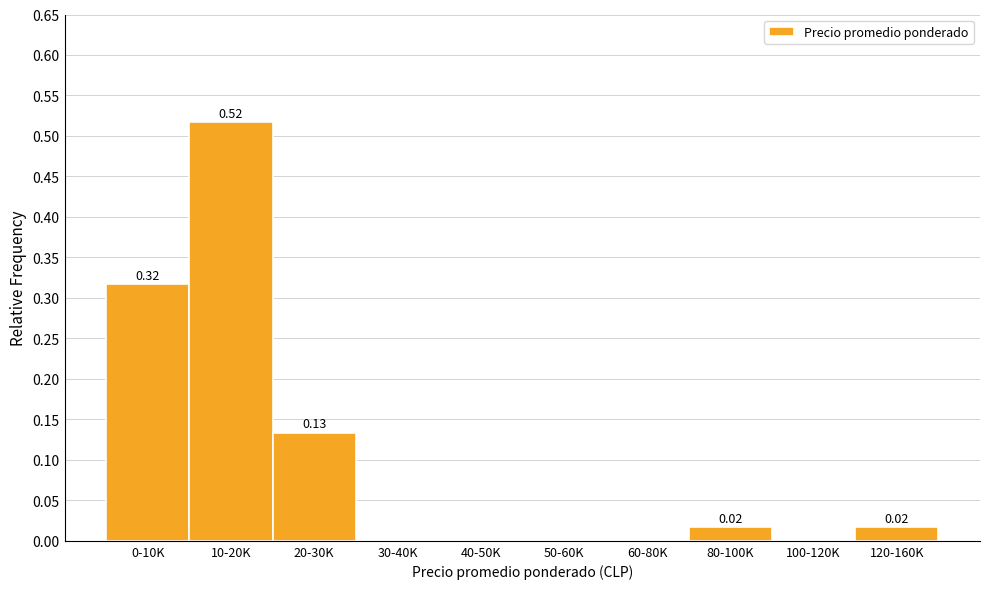

What is the sum of all values?

1.0